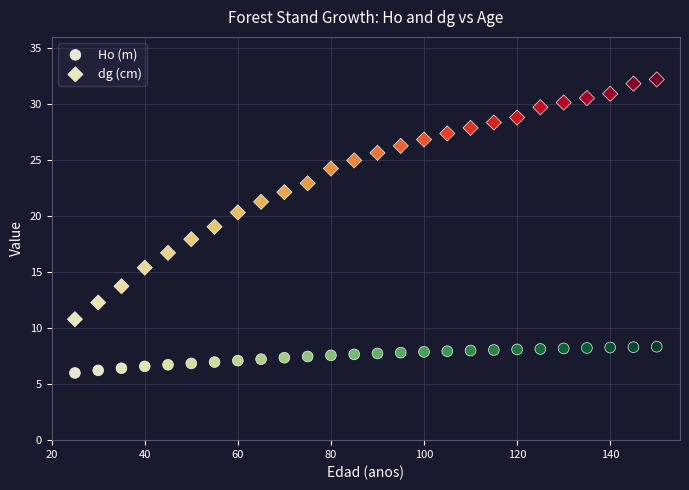

Which series has the largest Y range (max minus min)?

dg (cm)